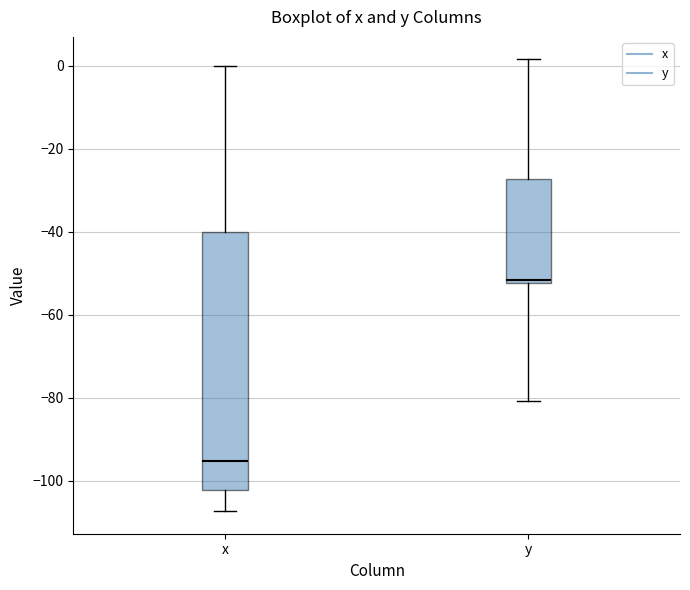

Which box's median line is the lowest?

x